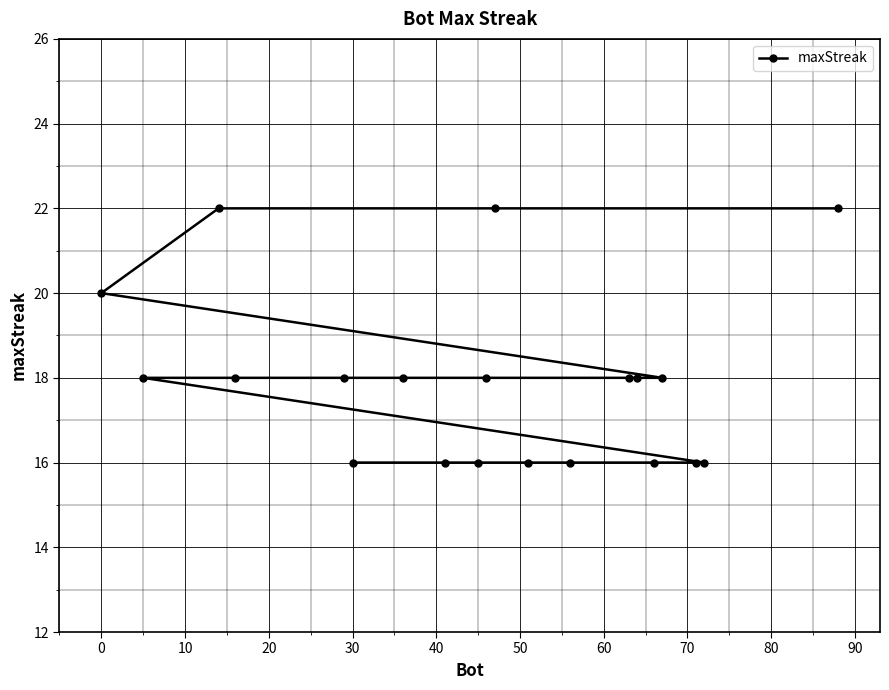

What is the smallest value displayed?

16